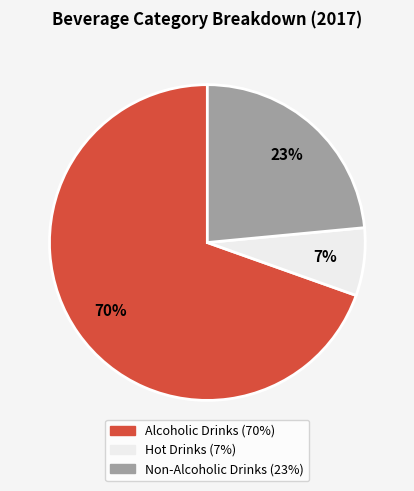

How many segments does this pie chart have?

3